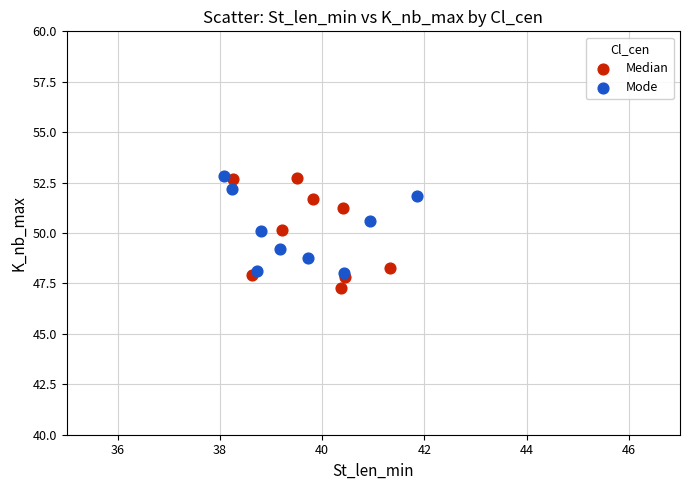

Which series has the largest Y range (max minus min)?

Median